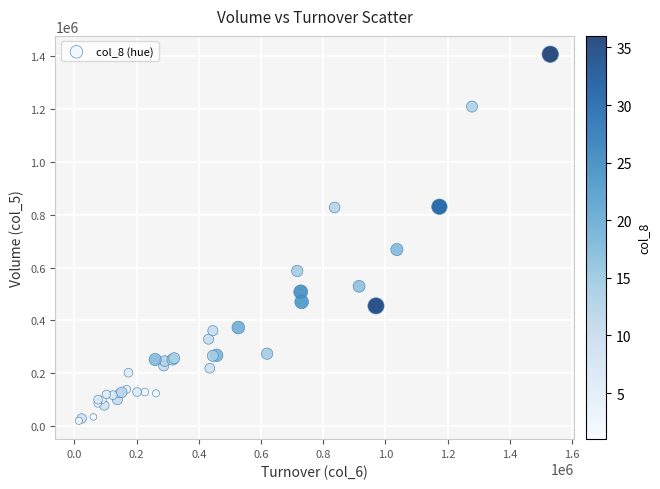

What Y value in the scatter plot is closest to 713500?

668000